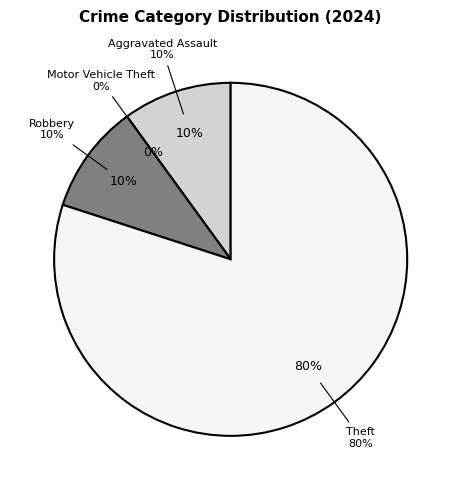

The Aggravated Assault slice represents 20% of the pie. True or false?

False